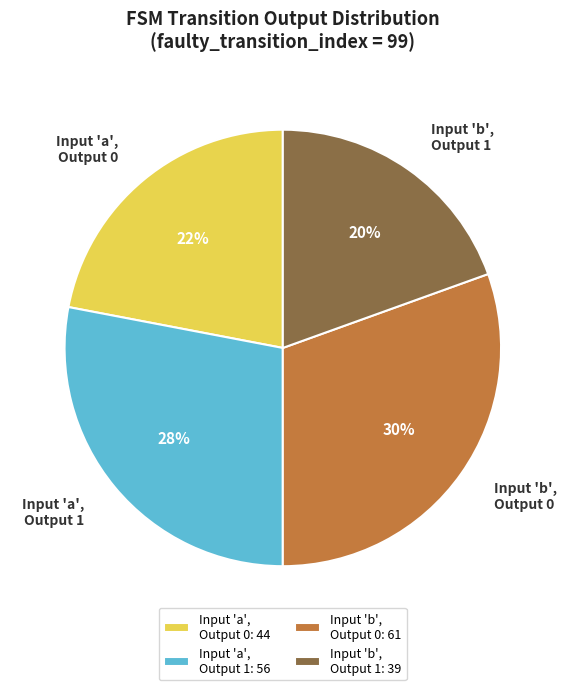

To the nearest percent, what is the average slice percentage?

25%